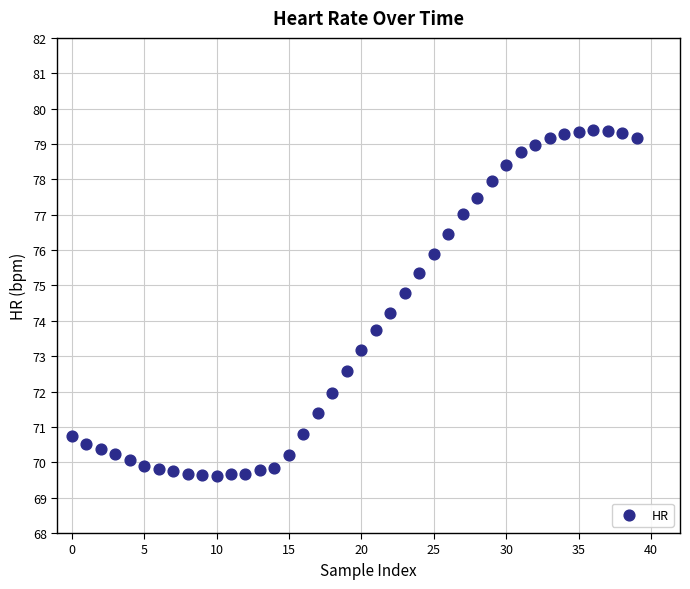

What is the range of Y values (max minus min)?

9.8